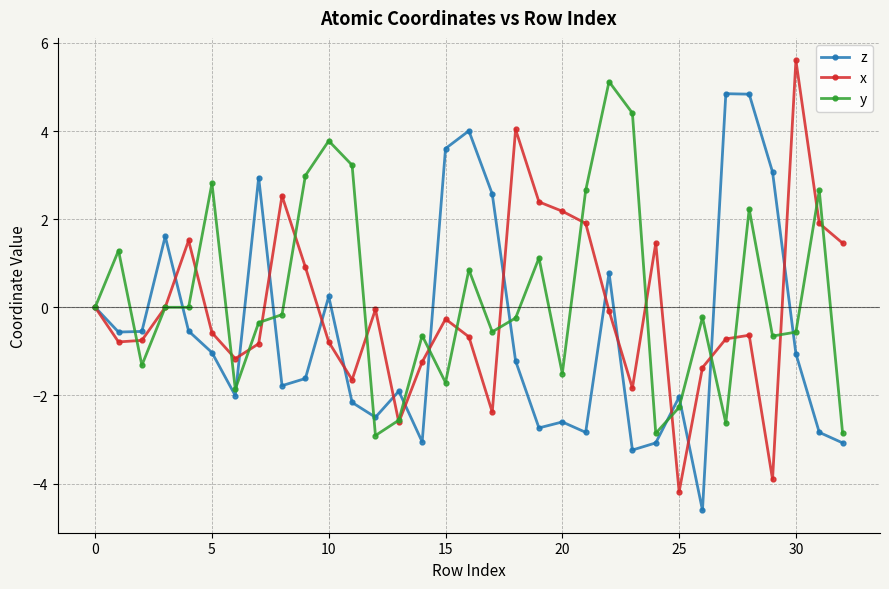

True or false: z has more than 2 interior local peaks.

True